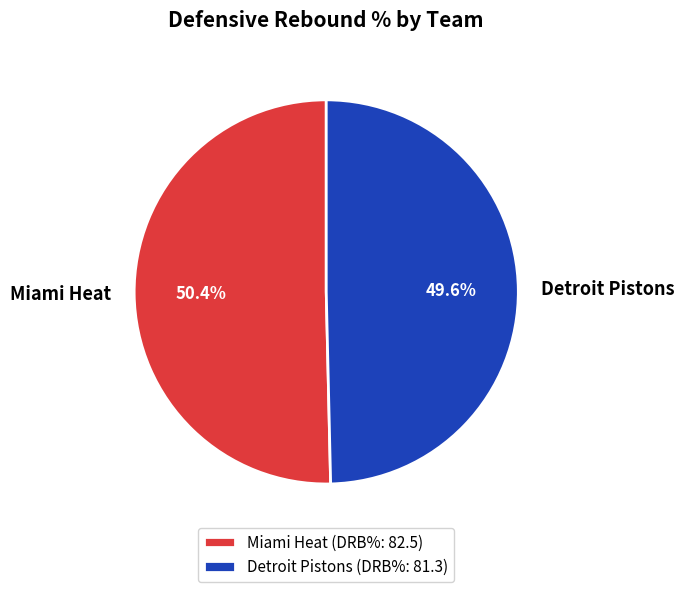

To the nearest percent, what is the combined percentage of Miami Heat and Detroit Pistons?

100%